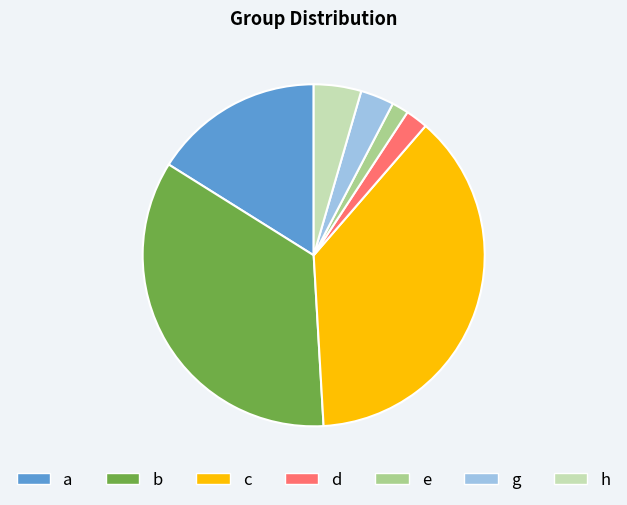

What is the largest slice in the pie chart?

c